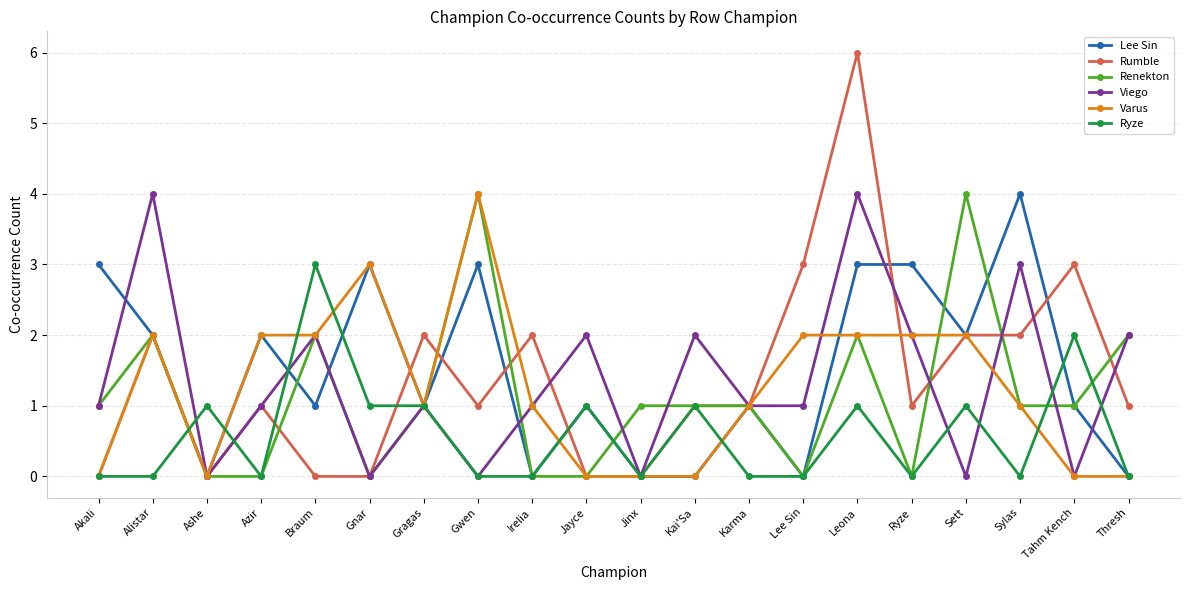

What is the difference between the highest and lowest values at Gnar?

3